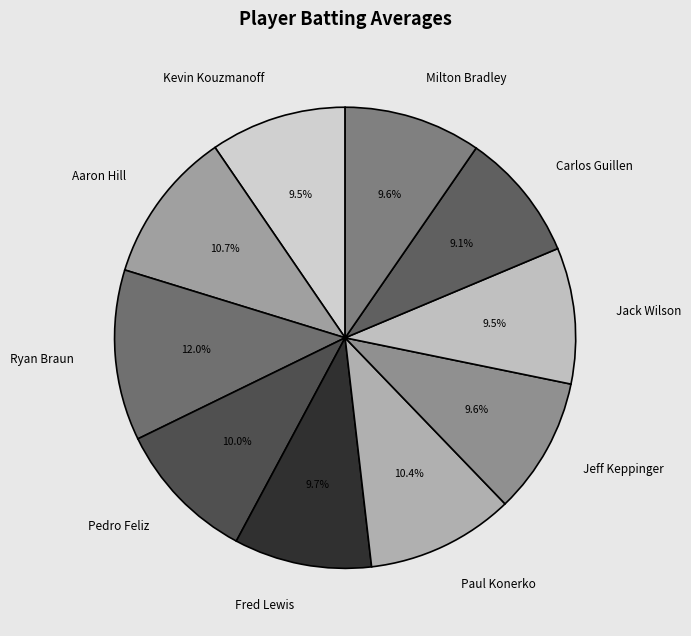

How many segments does this pie chart have?

10